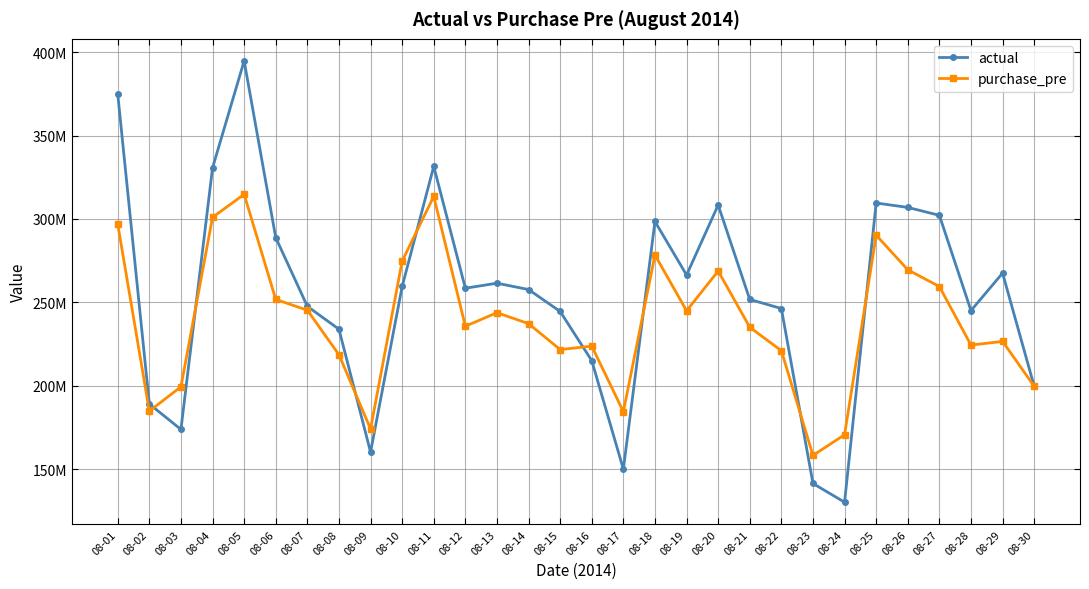

True or false: actual has a value of 158355670 at 08-11.

False